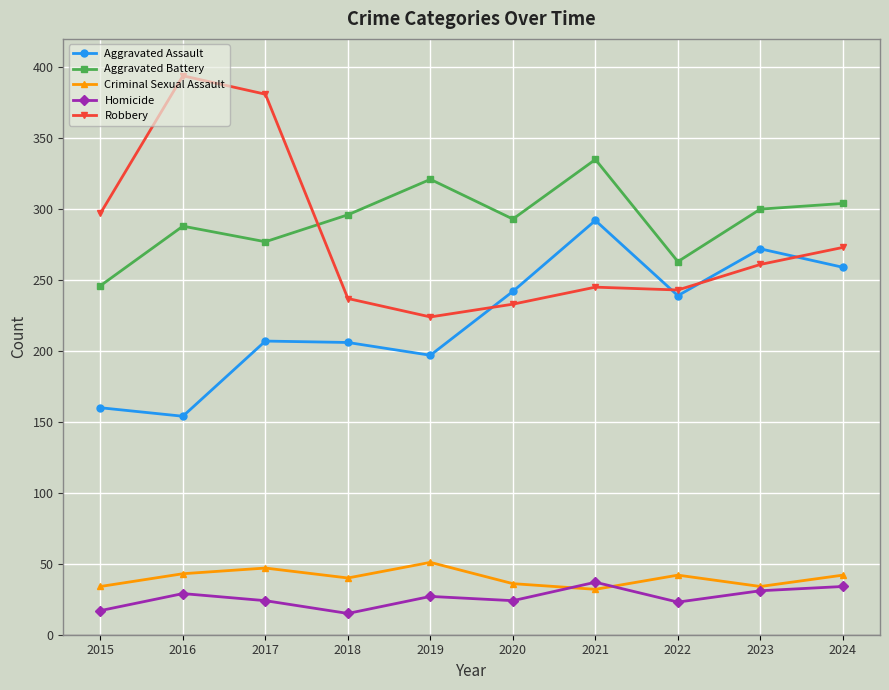

What is the difference between the highest and lowest values at 2021?

303